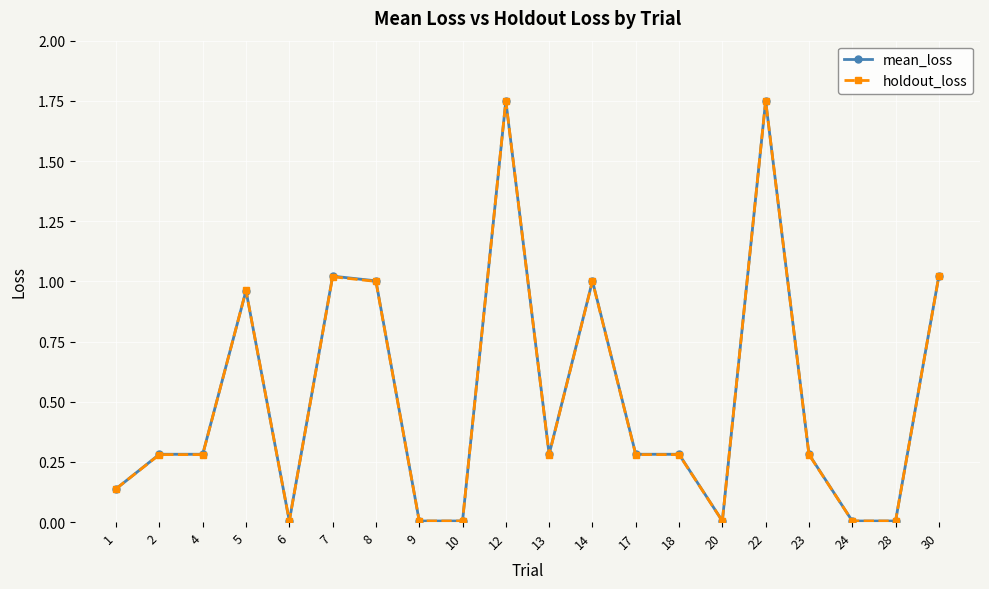

List the series in order of their overall mean, highest first.

mean_loss, holdout_loss